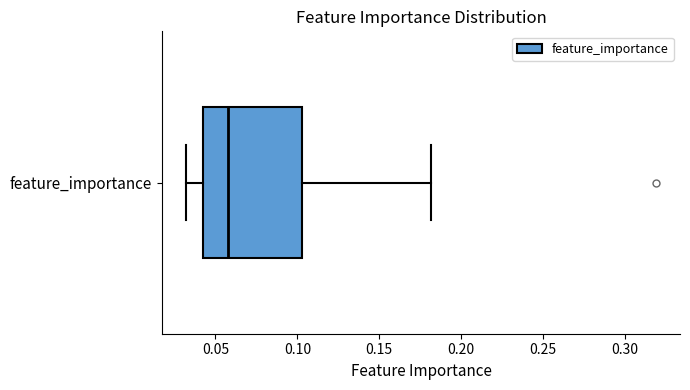

Read this box plot against the x-axis: the position of the median line, the range covered by the box, and the ends of both whiskers. The values are not printed on the chart, so give them approximately, as read against the axis.

median 0.060, box 0.045 to 0.105, whiskers 0.030 to 0.180